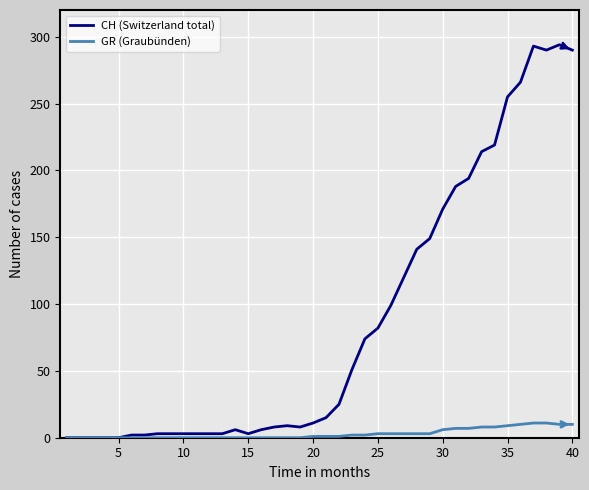

What is the maximum value for GR (Graubünden)?

11